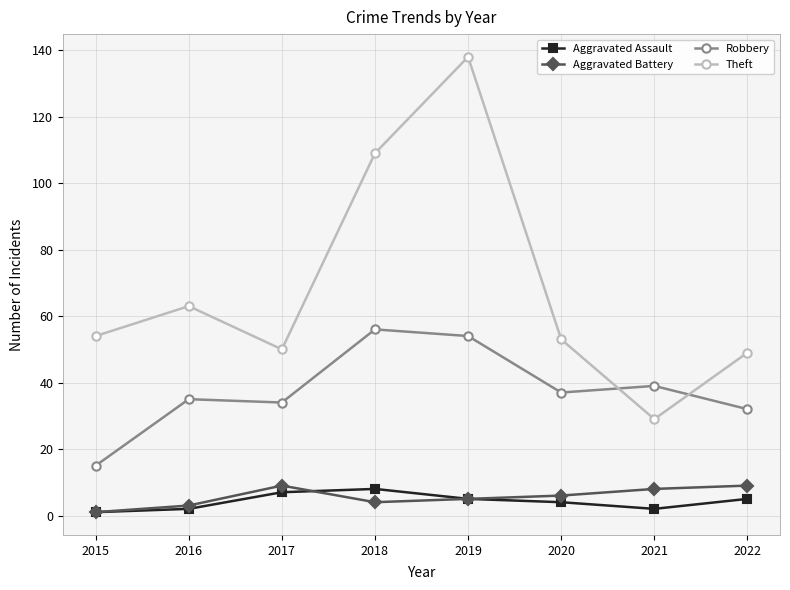

Which series has the largest range (max minus min)?

Theft